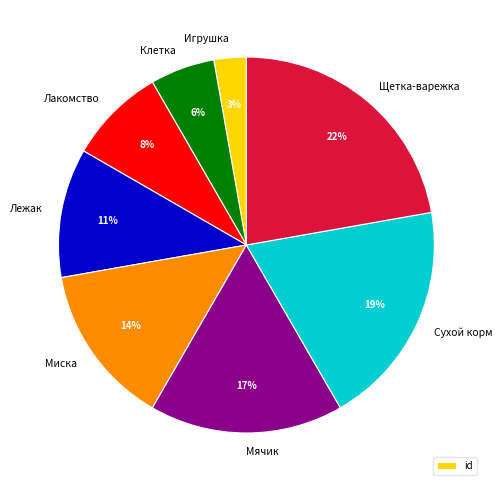

To the nearest percent, what is the combined percentage of Миска and Игрушка?

17%